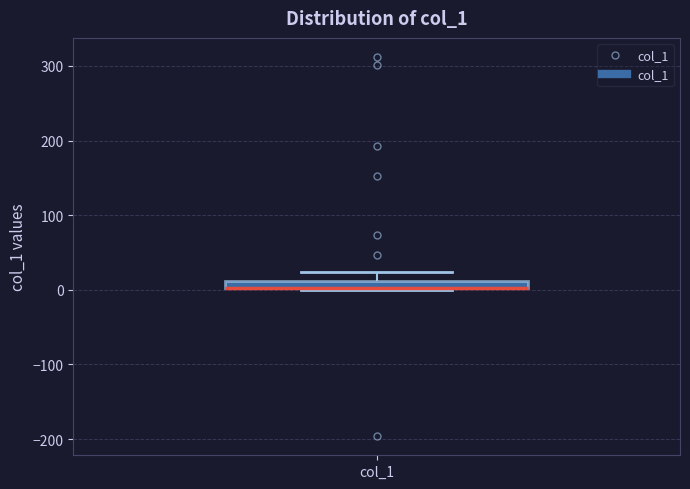

Where is the lower edge of the box for col_1 on the y-axis? The values are not printed on the chart, so give them approximately, as read against the axis.

0